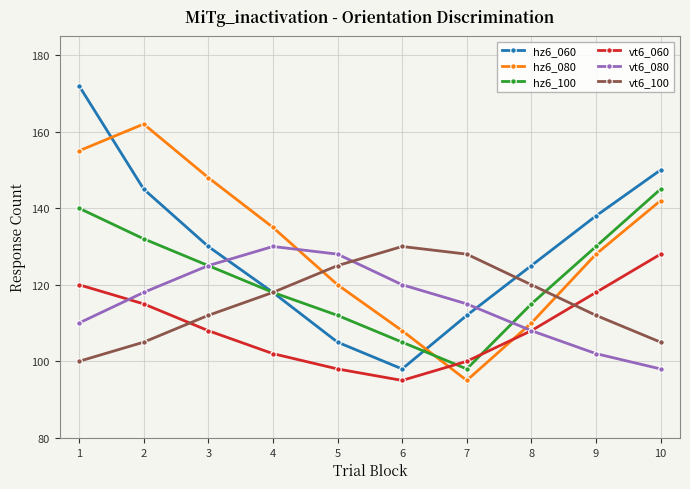

At how many categories does at least one series exceed 119?

10